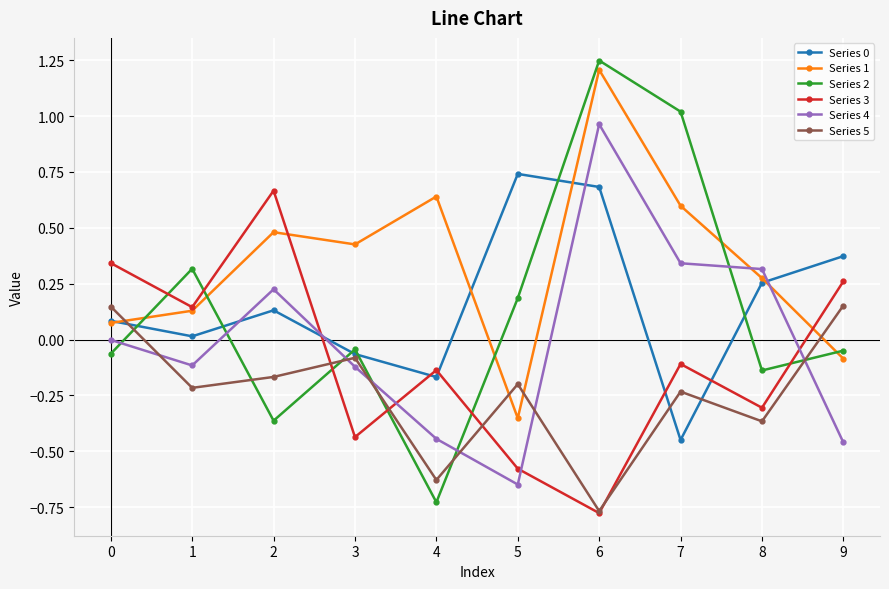

Which label corresponds to the largest value in the chart?

6